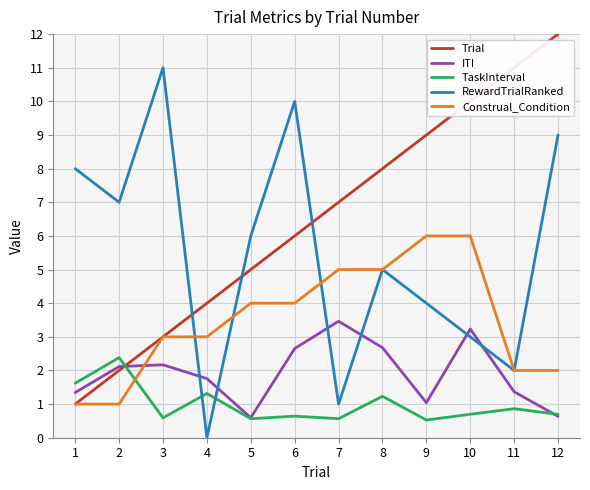

True or false: Construal_Condition has a value of 5.3 at 4.

False